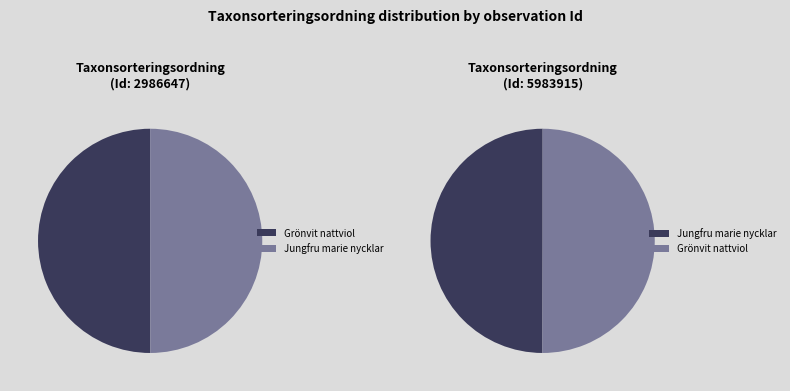

Between Grönvit nattviol and Jungfru marie nycklar, which is larger?

Grönvit nattviol